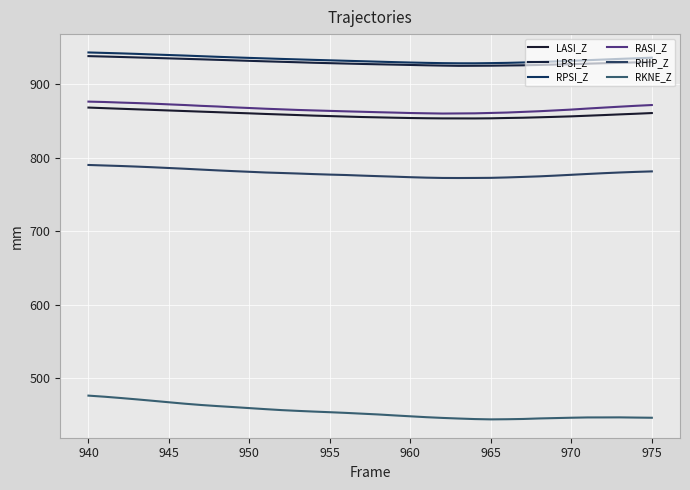

Reading left to right, extract all data points from this chart.

LASI_Z: 868.1	867.2	866.4	865.7	864.9	864.1	863.3	862.5	861.8	861.0	860.2	859.4	858.6	857.9	857.1	856.5	855.8	855.2	854.7	854.3	853.9	853.6	853.4	853.3	853.3	853.5	853.9	854.2	854.8	855.4	856.1	857.0	857.9	858.8	859.7	860.6
LPSI_Z: 937.9	937.4	936.8	936.1	935.5	934.9	934.2	933.6	932.9	932.2	931.5	930.9	930.2	929.6	928.9	928.4	927.8	927.3	926.8	926.4	925.9	925.5	925.1	924.8	924.8	925.0	925.2	925.5	926.0	926.5	927.0	927.7	928.3	928.8	929.4	930.0
RPSI_Z: 942.9	942.3	941.7	941.0	940.2	939.4	938.7	937.8	937.0	936.3	935.5	934.8	934.1	933.5	932.8	932.2	931.6	931.0	930.4	929.8	929.2	928.8	928.4	928.2	928.2	928.4	928.8	929.3	930.0	930.7	931.6	932.4	933.3	934.2	935.0	935.8
RASI_Z: 876.1	875.6	874.8	874.1	873.4	872.4	871.5	870.4	869.5	868.4	867.4	866.5	865.7	864.8	864.2	863.5	862.9	862.3	861.7	861.2	860.6	860.3	859.9	860.1	860.2	860.7	861.3	862.2	863.1	864.2	865.3	866.7	868.0	869.2	870.4	871.5
RHIP_Z: 790.1	789.4	788.7	787.9	787.0	785.9	784.9	783.8	782.7	781.7	780.8	779.8	779.2	778.5	777.7	777.0	776.4	775.6	774.9	774.2	773.5	772.8	772.4	772.3	772.4	772.6	773.1	773.8	774.6	775.6	776.7	777.8	778.9	779.8	780.7	781.3
RKNE_Z: 476.7	475.2	473.5	471.6	469.7	467.7	465.7	464.0	462.5	461.2	459.8	458.4	457.0	456.0	455.1	454.2	453.3	452.2	451.1	449.8	448.6	447.4	446.4	445.6	444.9	444.5	444.6	445.0	445.7	446.2	446.7	447.1	447.1	447.2	446.9	446.7